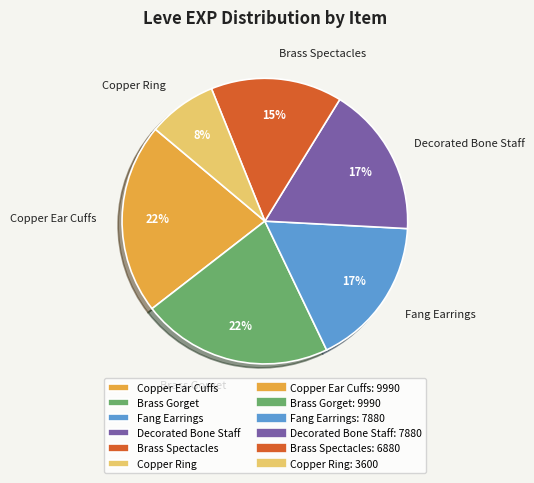

To the nearest percent, what is the average slice percentage?

17%